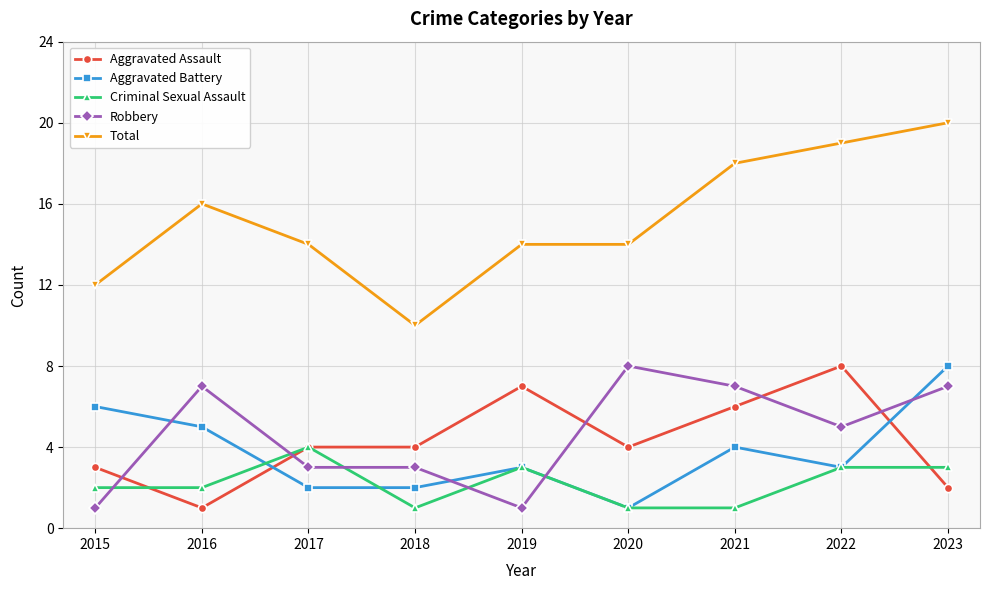

In Aggravated Battery, how many points are higher than both neighbors (excluding endpoints)?

2